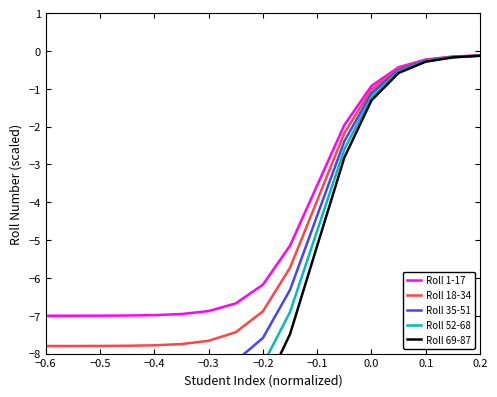

Is it true that Roll 1-17 equals -4.9 at −0.4?

False